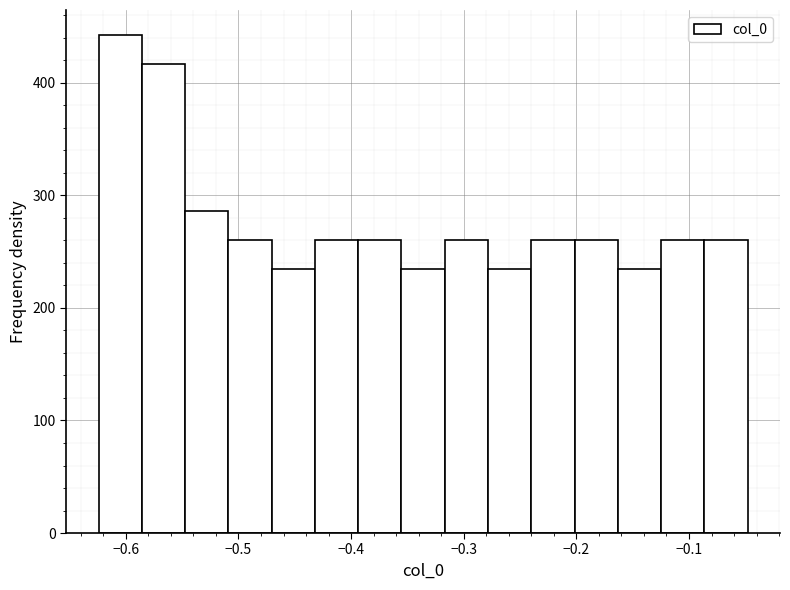

Around what value on the x-axis is the tallest bar? Give the approximate position of its centre, as read against the axis.

-0.60